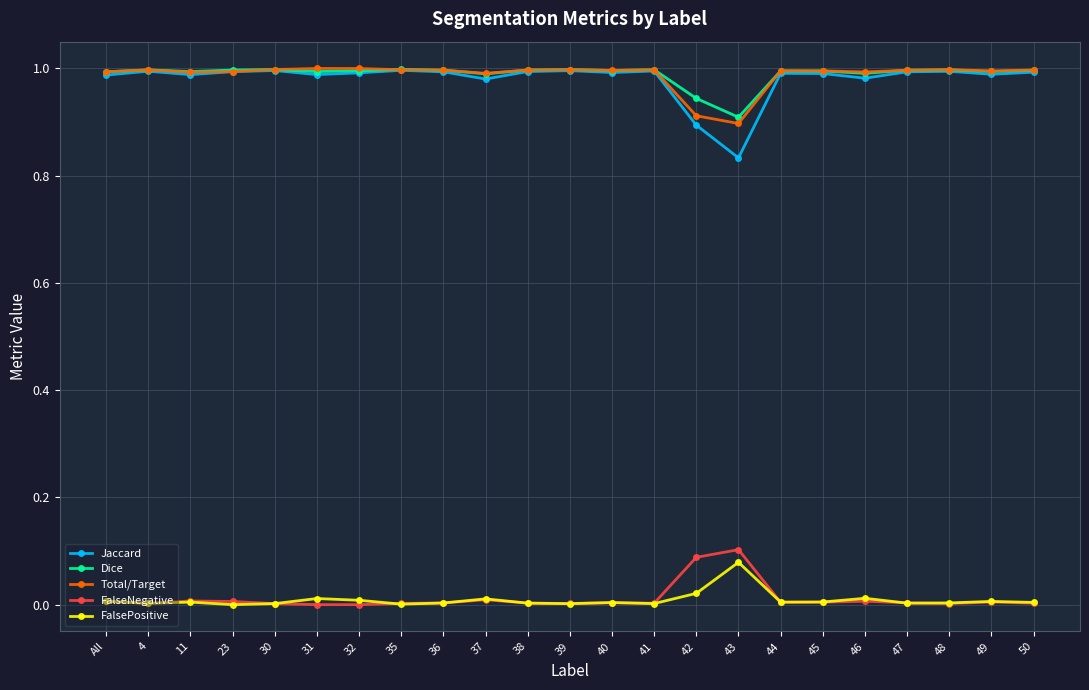

True or false: FalsePositive has a value of 0.0 at 30.

True